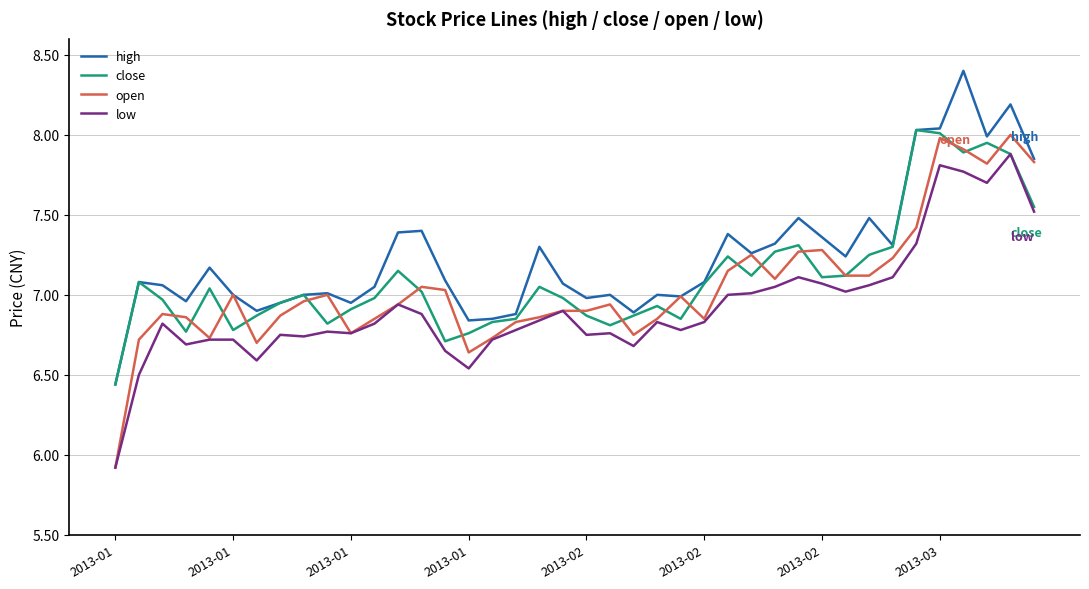

Which series has the largest range (max minus min)?

open